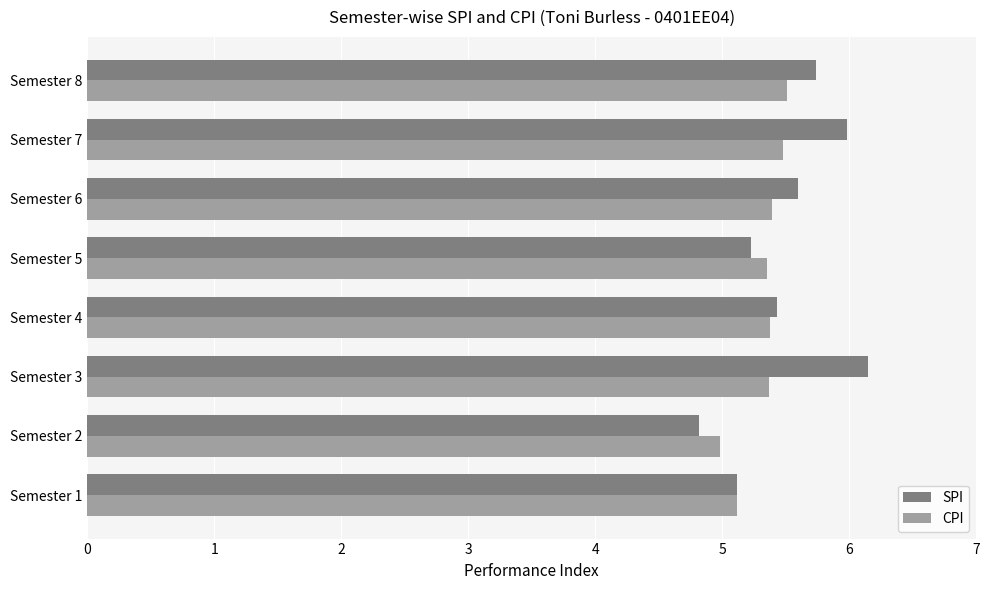

The value of SPI at Semester 1 is 8.6. True or false?

False